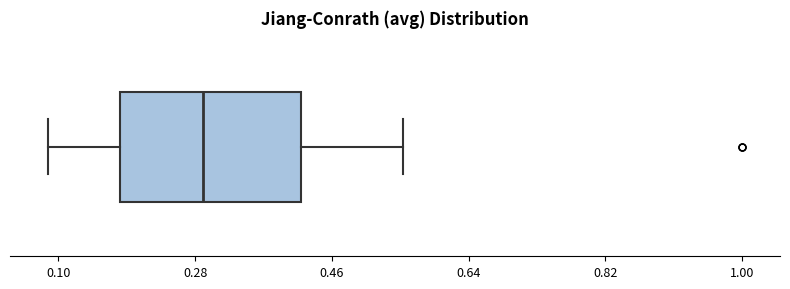

Where does the left whisker of the box end on the x-axis? The values are not printed on the chart, so give them approximately, as read against the axis.

0.08